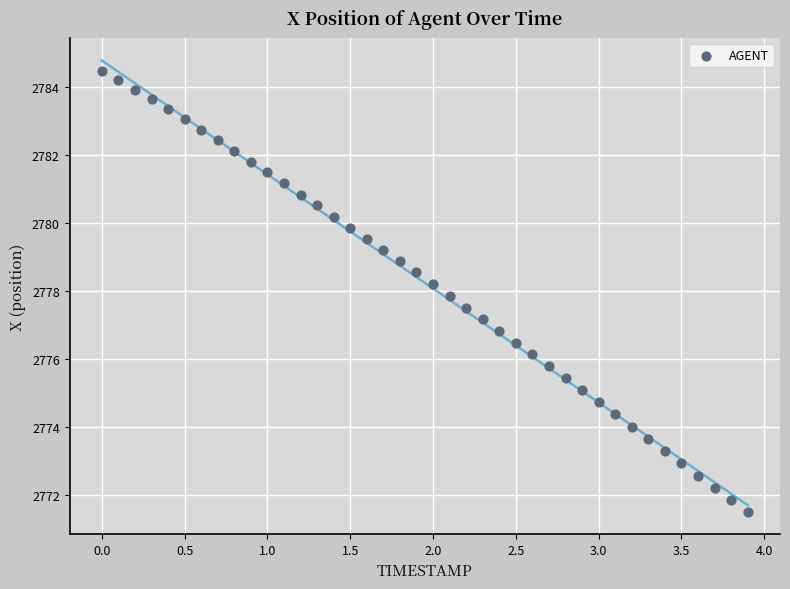

What is the range of Y values (max minus min)?

13.0